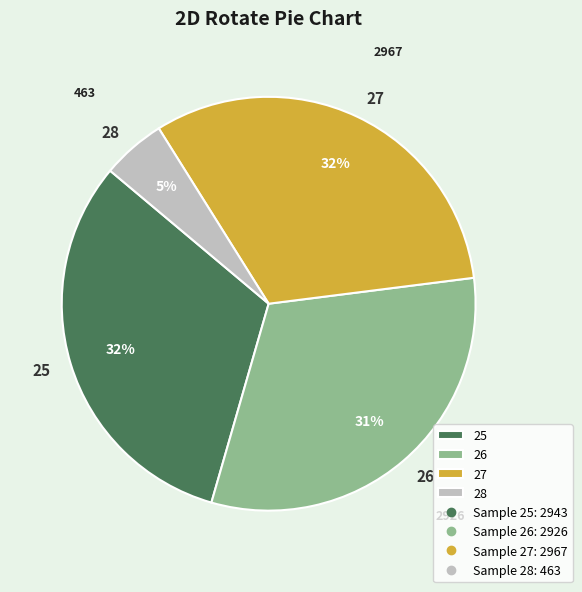

How many segments does this pie chart have?

4